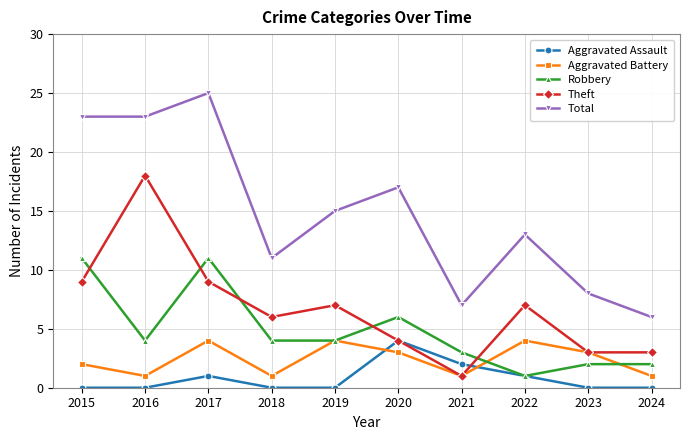

What is the difference between the highest and lowest values at 2015?

23